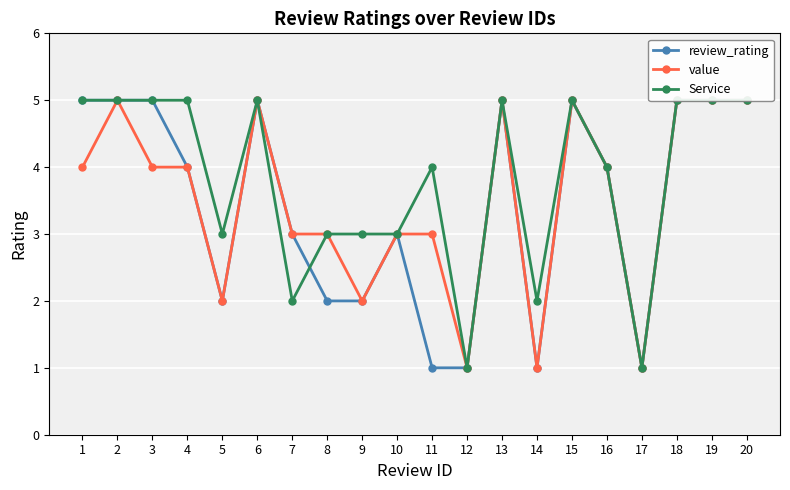

Where is review_rating nearest to the value 3?

7